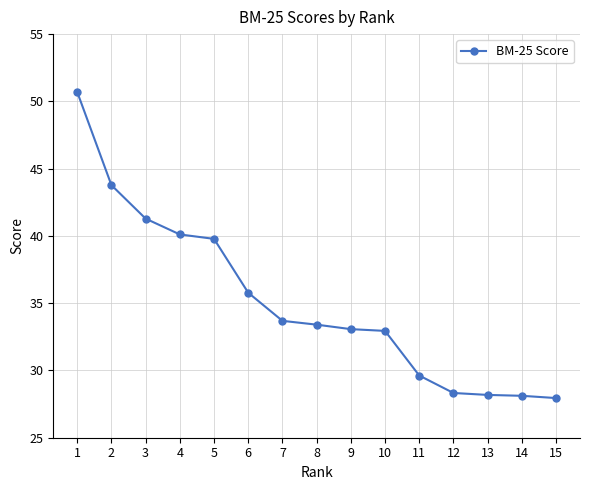

True or false: the data shows 25.6 at 4.

False